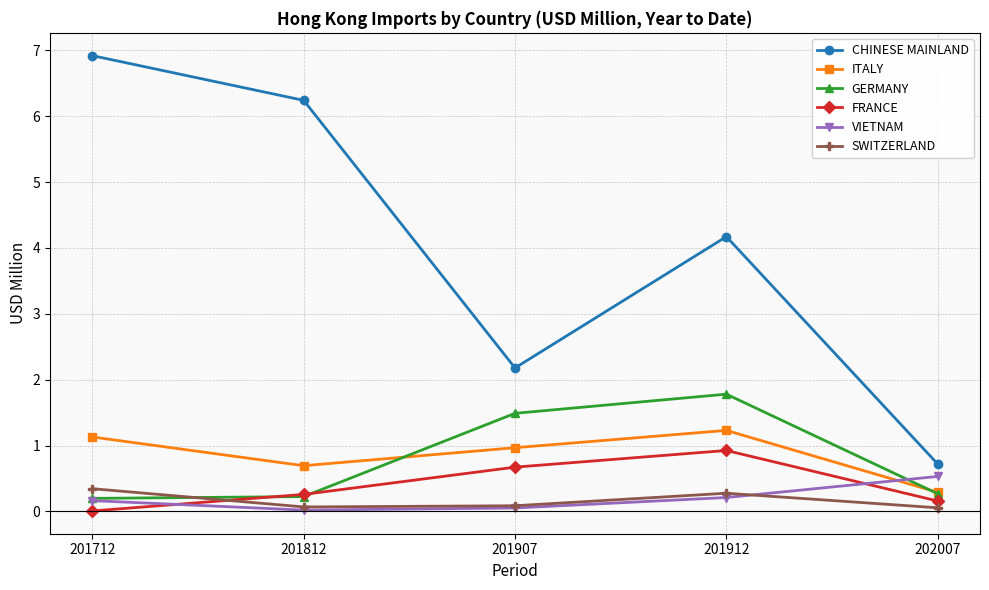

Does the chart display data point markers on the line(s)?

Yes